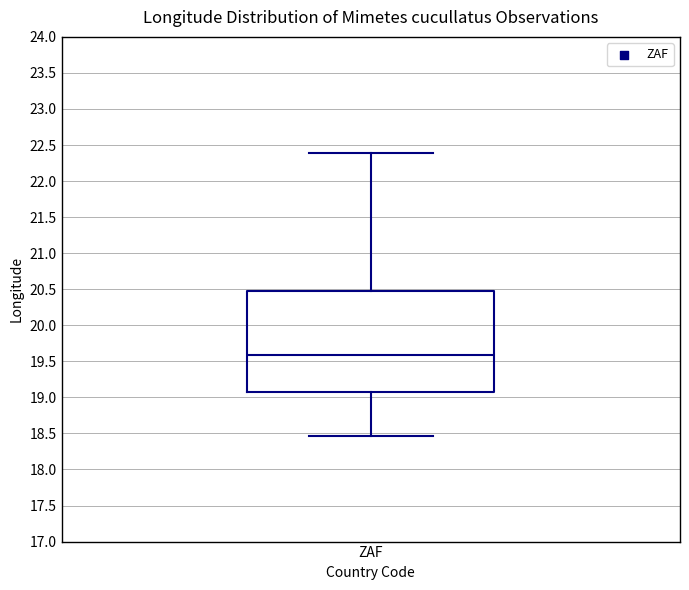

Transcribe this box plot: give where the median line is, the range the box spans, and where the two whiskers end, as read against the y-axis. The values are not printed on the chart, so give them approximately, as read against the axis.

median 19.60, box 19.05 to 20.50, whiskers 18.45 to 22.40